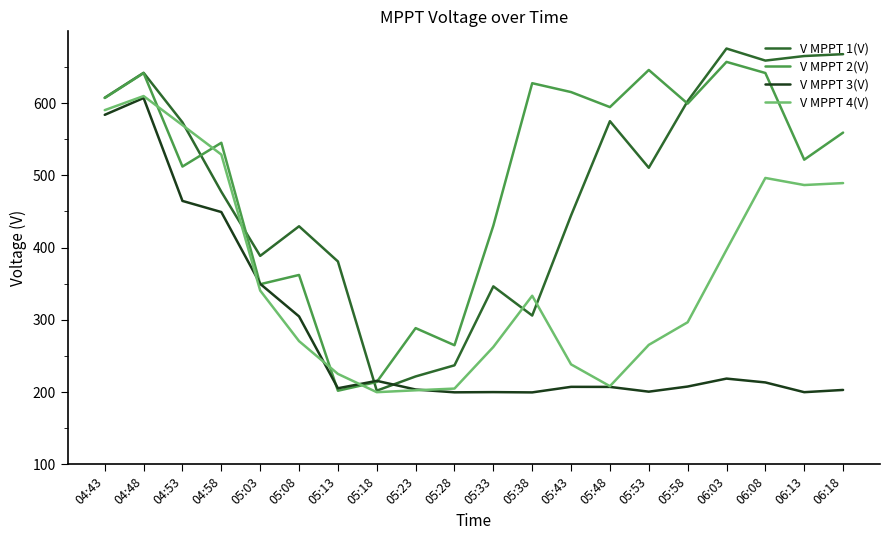

Which series changed the most between 04:58 and 06:13?

V MPPT 3(V)